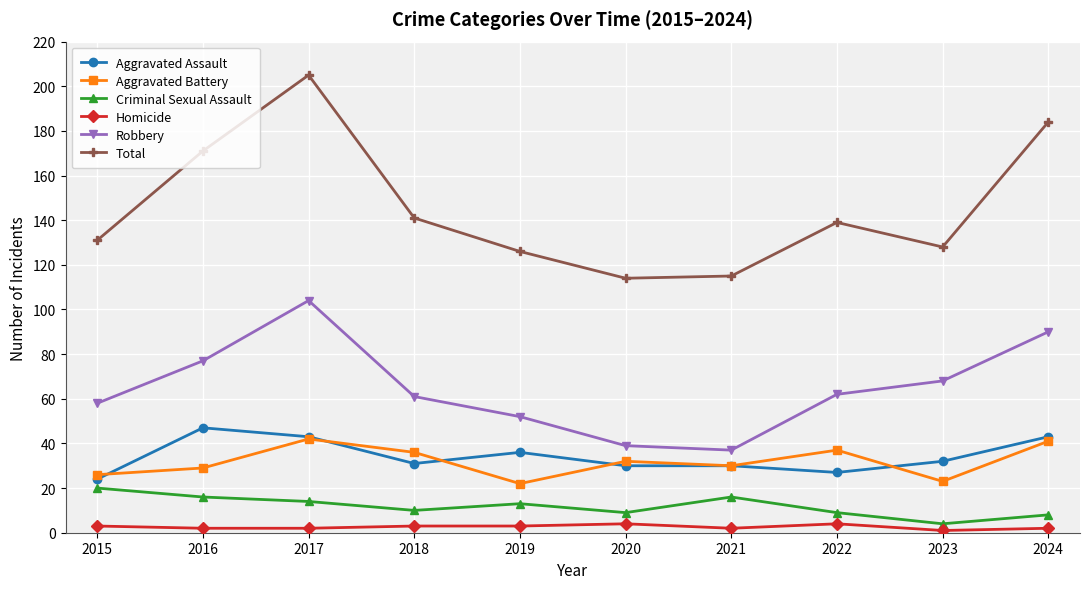

True or false: Homicide has more than 0 points higher than both neighbors.

True